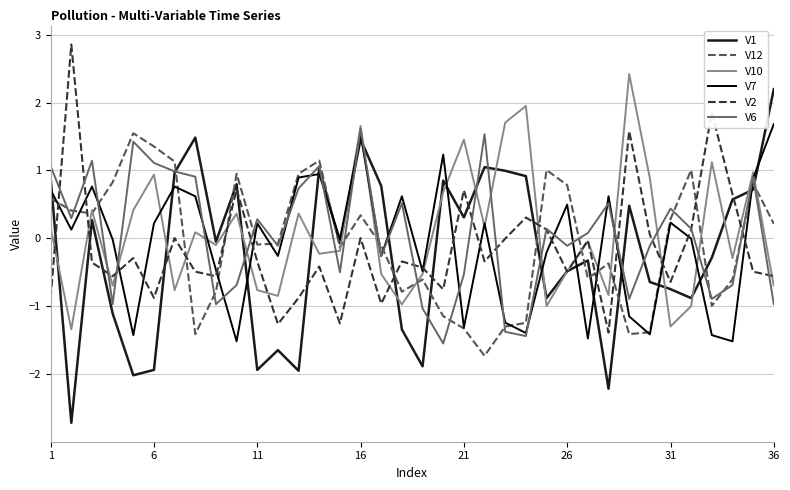

What is the minimum value for V10?

-1.3